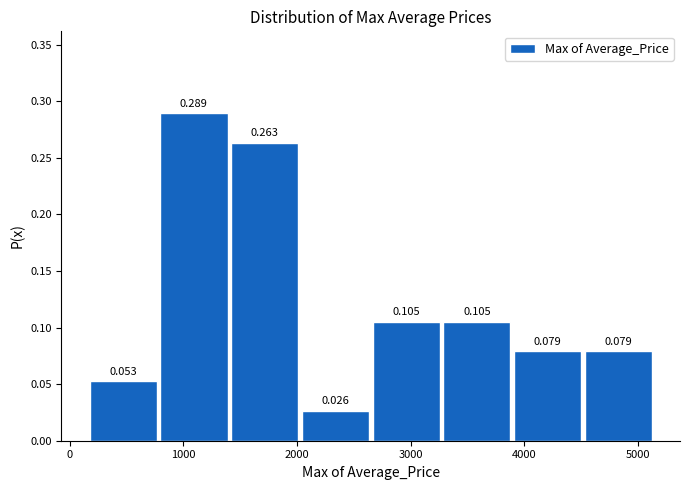

Reading left to right, list every bar in this chart as the range it spans on the x-axis followed by its height. The bar edges are not printed on the chart, so give them approximately, as read against the axis.

200 to 800: 0.053
800 to 1400: 0.289
1400 to 2000: 0.263
2000 to 2600: 0.026
2600 to 3300: 0.105
3300 to 3900: 0.105
3900 to 4500: 0.079
4500 to 5100: 0.079